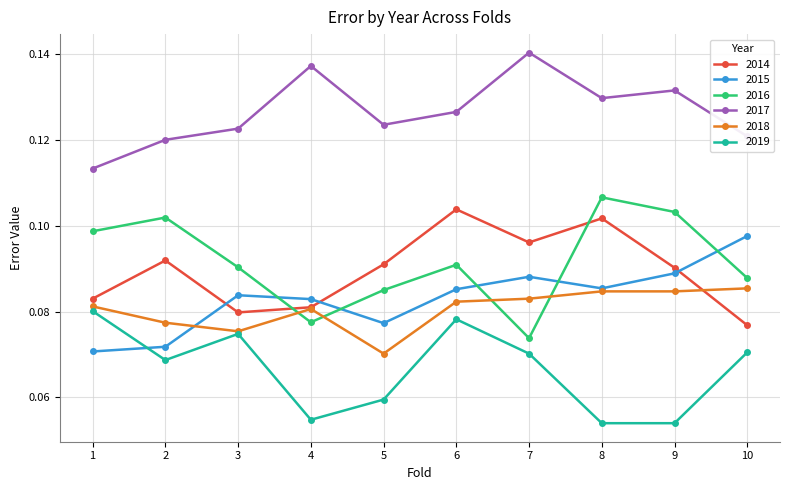

At 9, list the series in order from largest to smallest.

2017, 2016, 2014, 2015, 2018, 2019